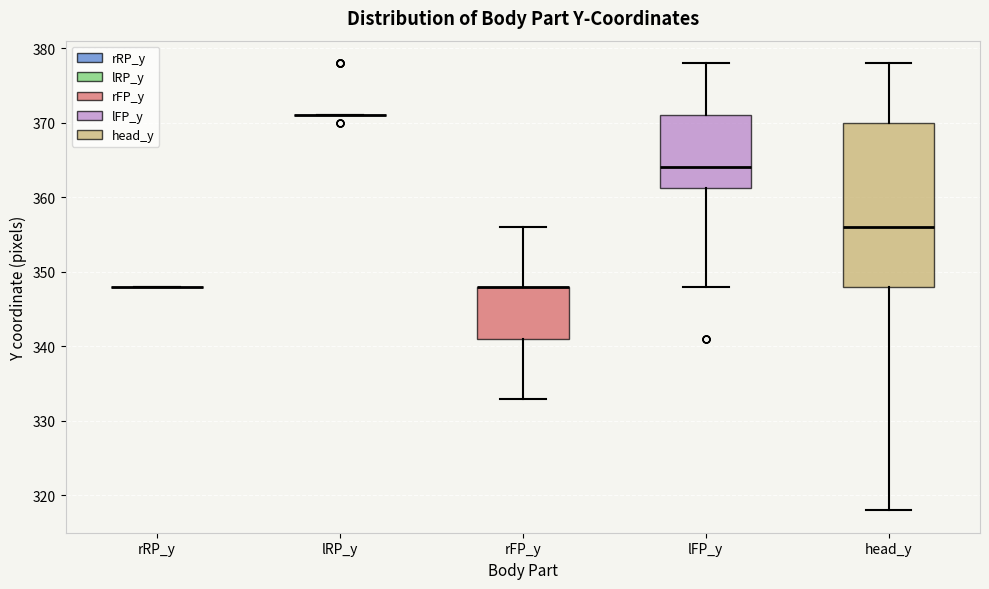

Reading left to right, read every box against the y-axis: the position of its median line, the range the box covers, and the ends of its whiskers. The values are not printed on the chart, so give them approximately, as read against the axis.

rRP_y: box collapsed to a line at 348, whiskers 348 to 348
lRP_y: box collapsed to a line at 371, whiskers 371 to 371
rFP_y: median 348 (drawn on the box's upper edge), box 341 to 348, whiskers 333 to 356
lFP_y: median 364, box 361 to 371, whiskers 348 to 378
head_y: median 356, box 348 to 370, whiskers 318 to 378